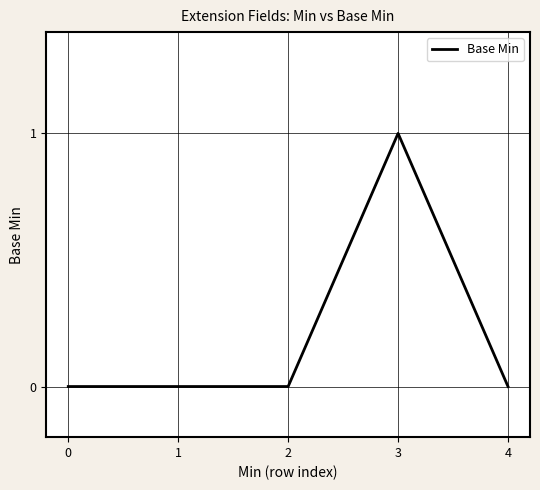

How many lines are shown in the chart?

1